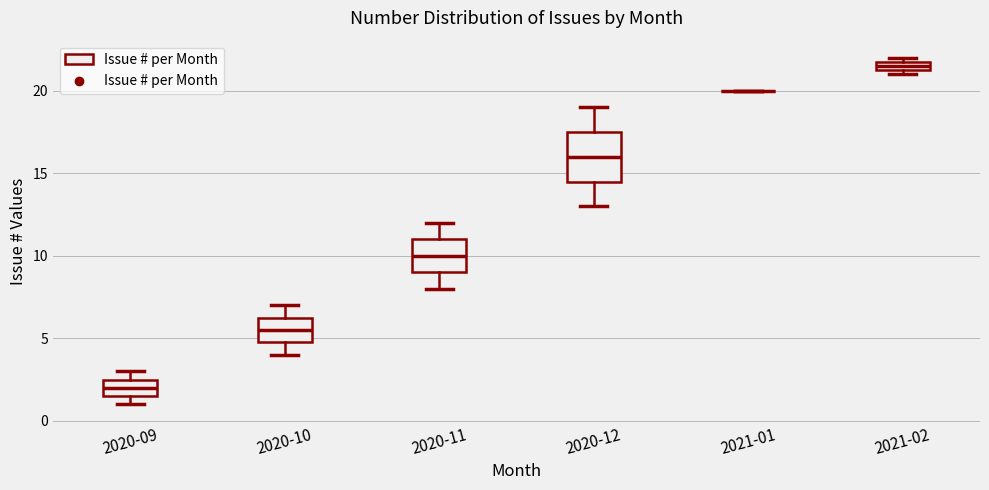

Where is the lower edge of the box for 2021-02 on the y-axis? The values are not printed on the chart, so give them approximately, as read against the axis.

21.5